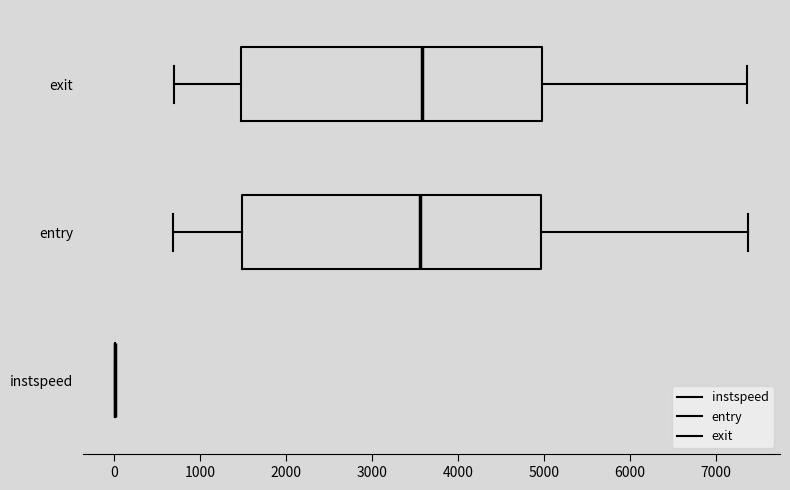

Reading bottom to top, transcribe this box plot: for each box, give where its median line is, the range the box spans, and where its two whiskers end, as read against the x-axis. The values are not printed on the chart, so give them approximately, as read against the axis.

instspeed: box collapsed to a line at 0, whiskers 0 to 0
entry: median 3600, box 1500 to 5000, whiskers 700 to 7400
exit: median 3600, box 1500 to 5000, whiskers 700 to 7400